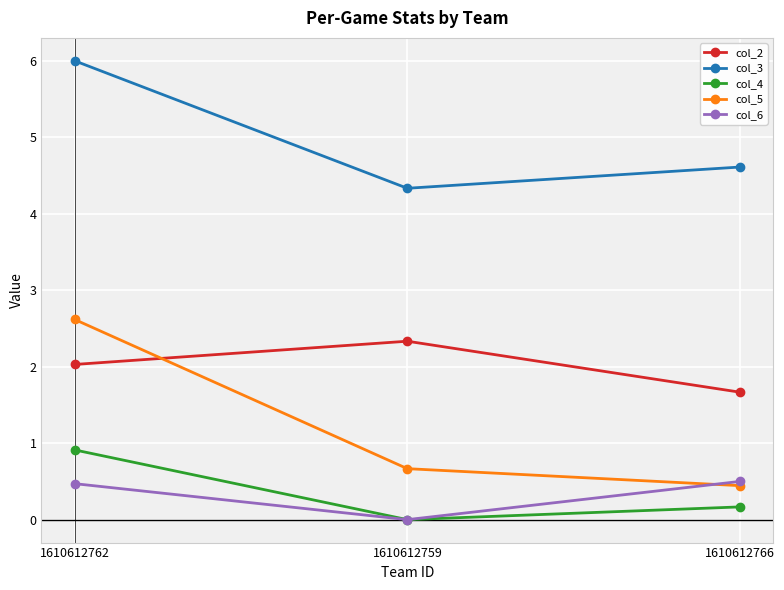

How many col_6 values are between 0 and 1?

3